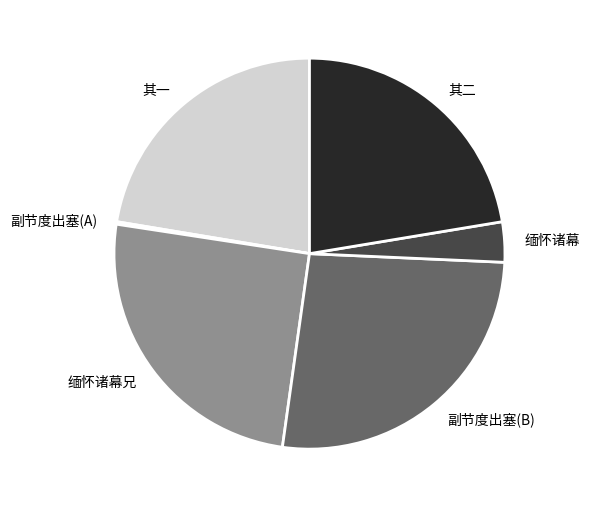

Approximately how many times larger is the value at 缅怀诸幕兄 compared to 其一?

1.1